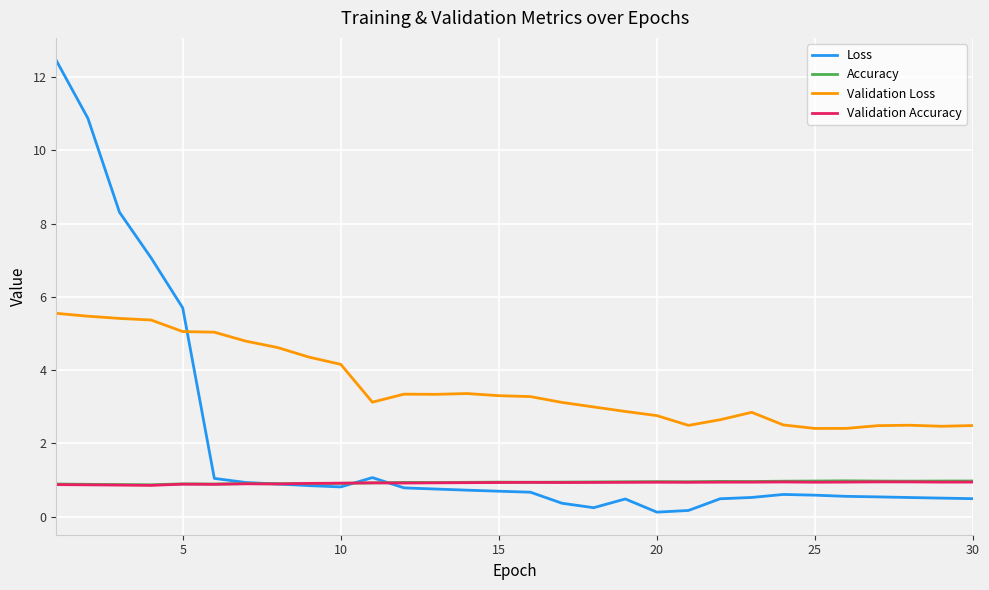

After their last crossing, which series has the higher values: Loss or Validation Loss?

Validation Loss